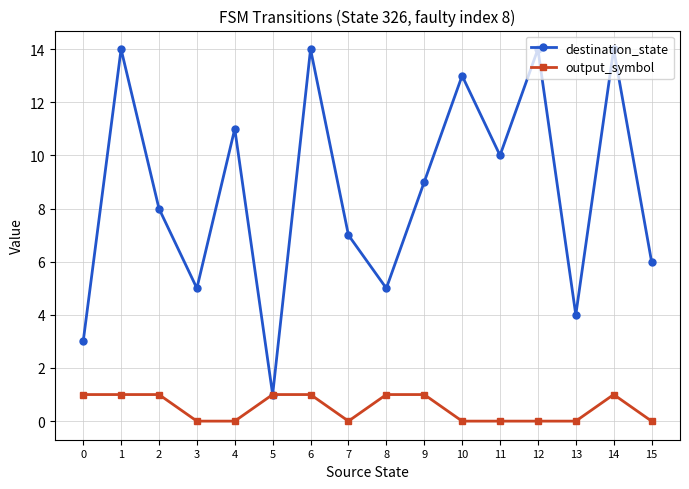

Which series changed the most between 14 and 15?

destination_state